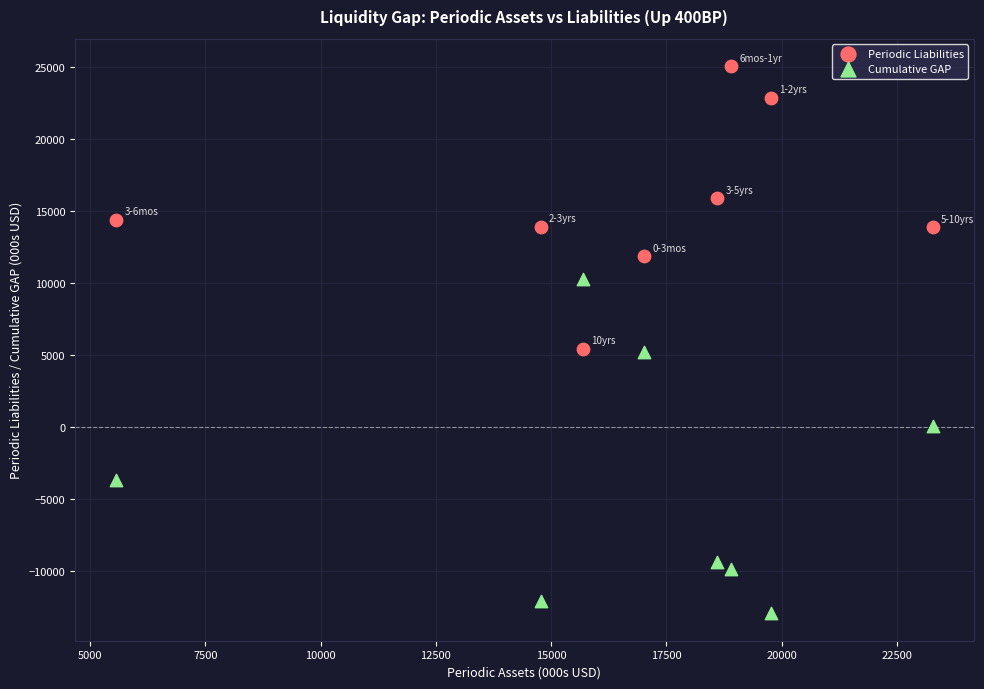

Which series reaches the maximum Y coordinate?

Periodic Liabilities